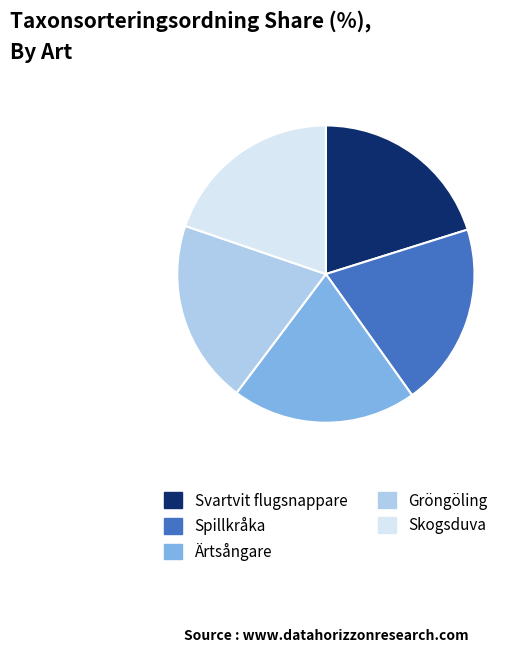

Is there a majority slice in this chart?

No